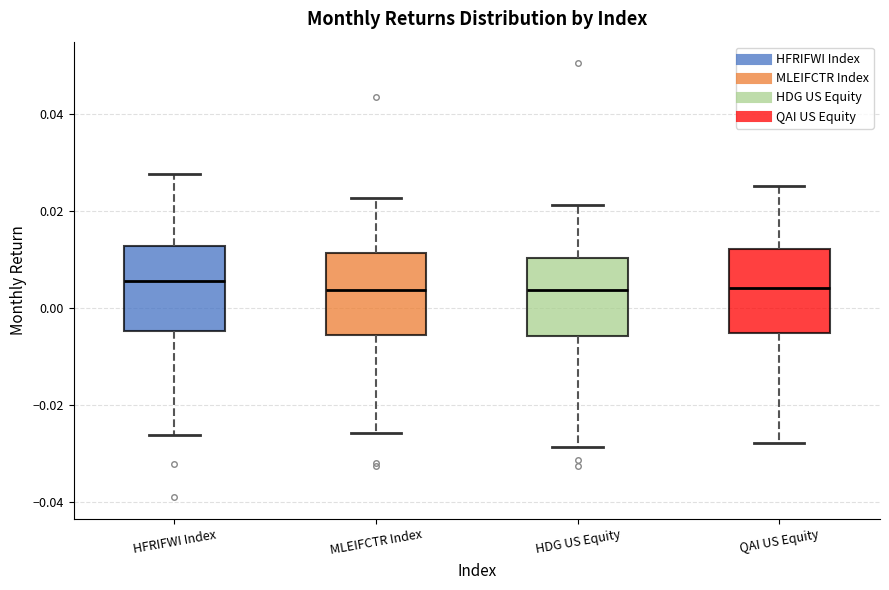

Reading left to right, read every box against the y-axis: the position of its median line, the range the box covers, and the ends of its whiskers. The values are not printed on the chart, so give them approximately, as read against the axis.

HFRIFWI Index: median 0.006, box -0.004 to 0.012, whiskers -0.026 to 0.028
MLEIFCTR Index: median 0.004, box -0.006 to 0.012, whiskers -0.026 to 0.022
HDG US Equity: median 0.004, box -0.006 to 0.010, whiskers -0.028 to 0.022
QAI US Equity: median 0.004, box -0.004 to 0.012, whiskers -0.028 to 0.026